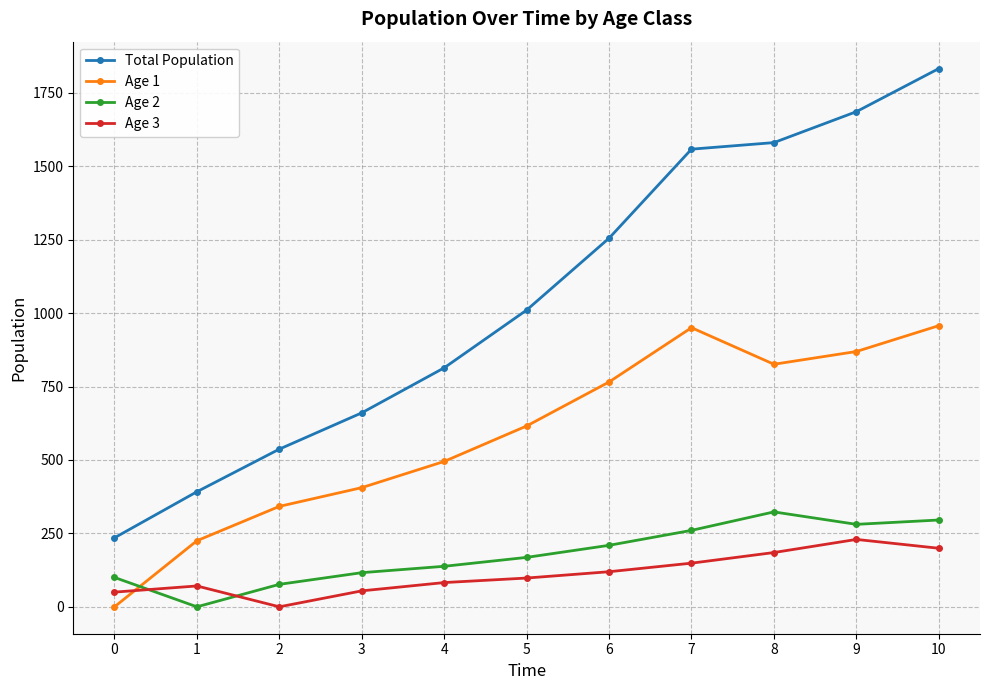

What is the average value of the Age 2 series?

178.9